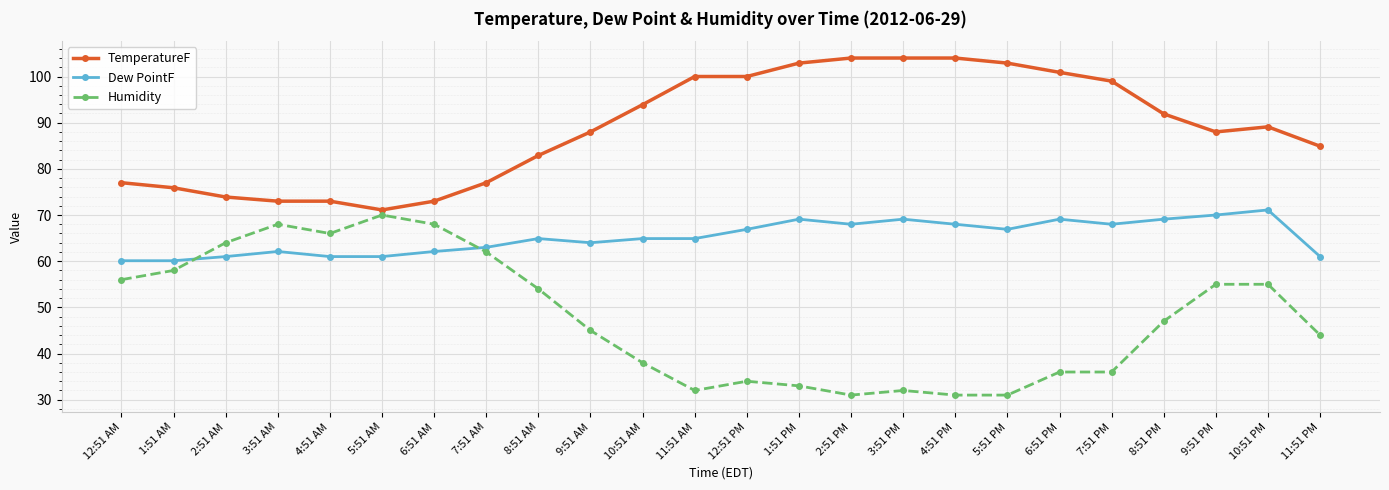

What position from the right is 7:51 PM?

5